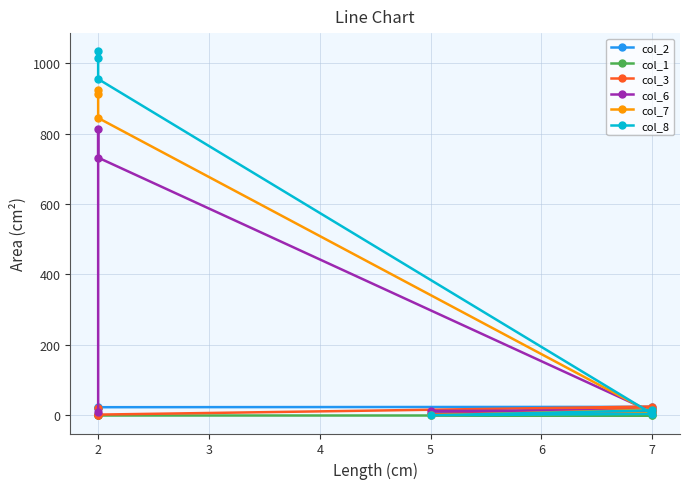

What is the difference between the maximum and minimum values in the col_8 series?

1034.0